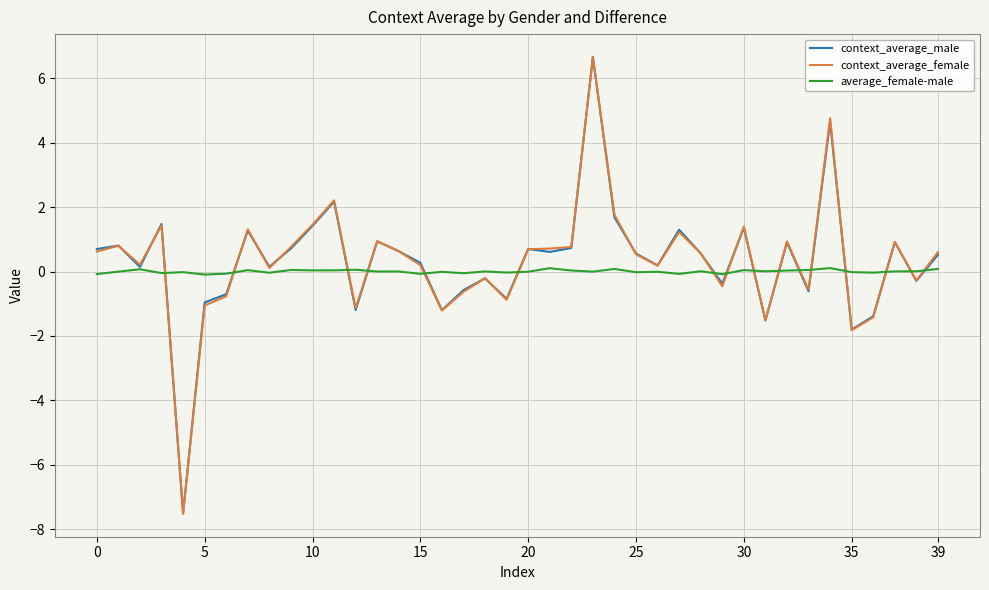

Which series has the largest range (max minus min)?

context_average_female